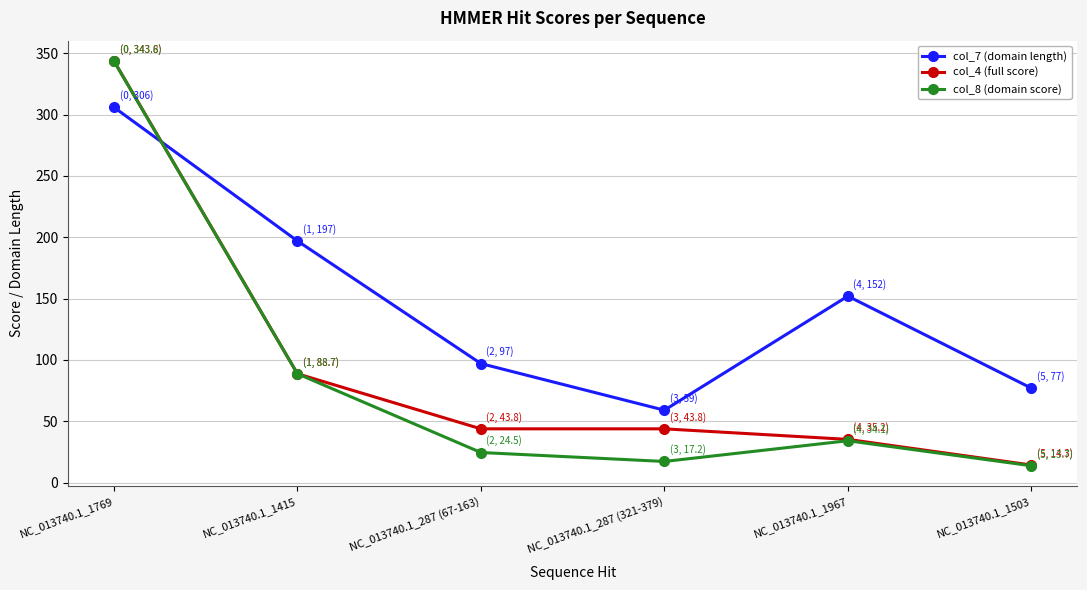

The value of col_7 (domain length) at NC_013740.1_287 (321-379) is 59.0. True or false?

True